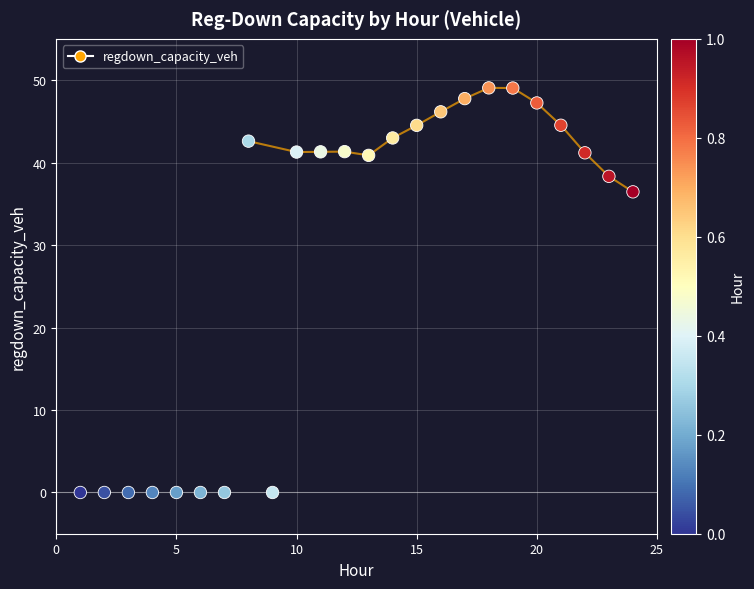

What is the range of X values (max minus min)?

23.0